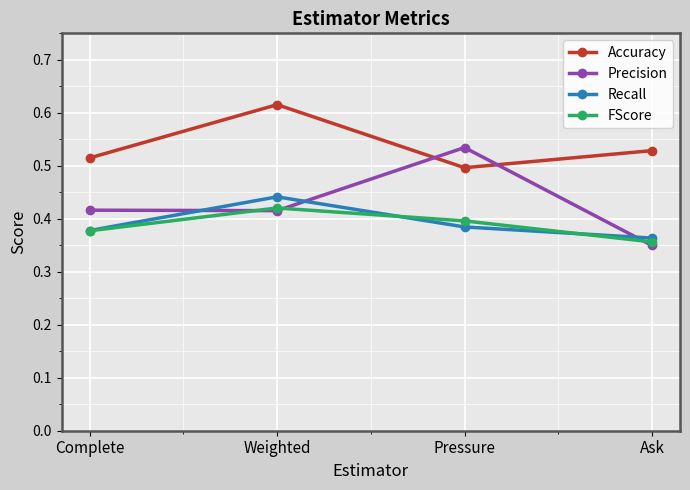

How many Precision values are between 0 and 1?

4